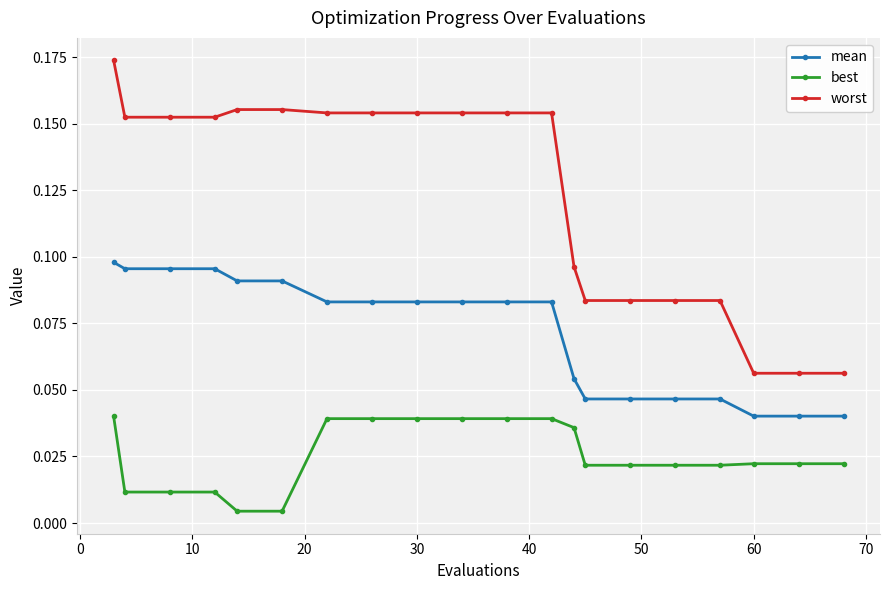

True or false: worst and best intersect in this chart.

False